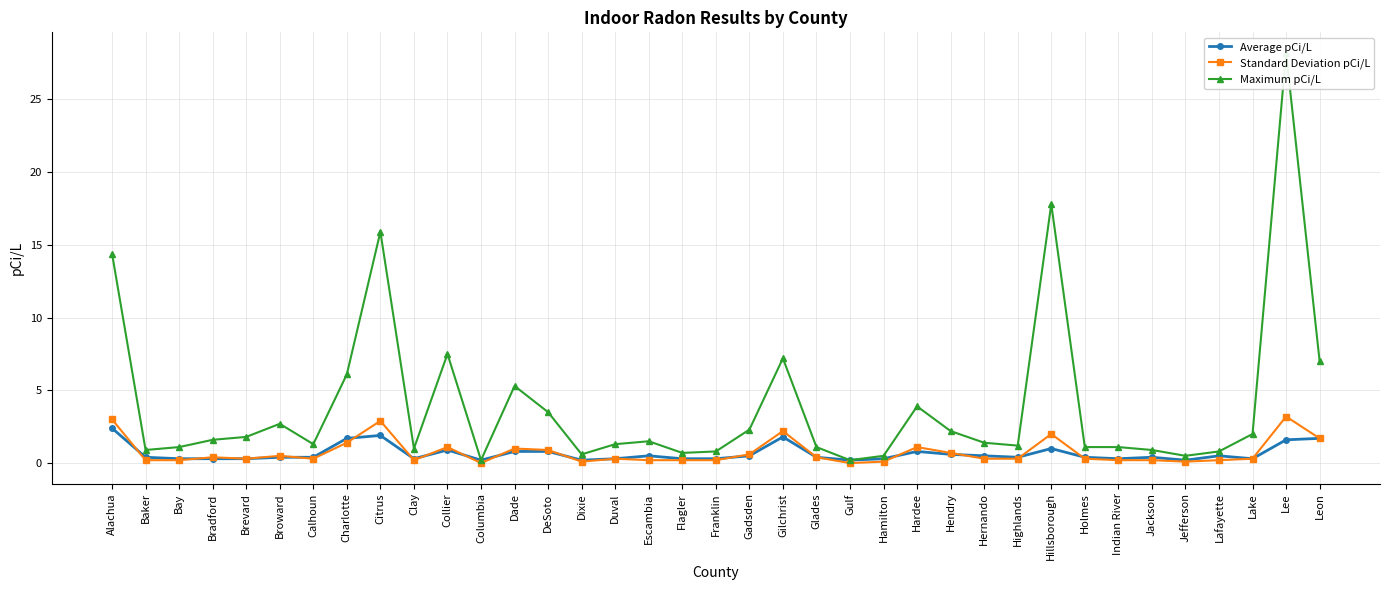

What is the difference between the maximum and minimum values in the Average pCi/L series?

2.2